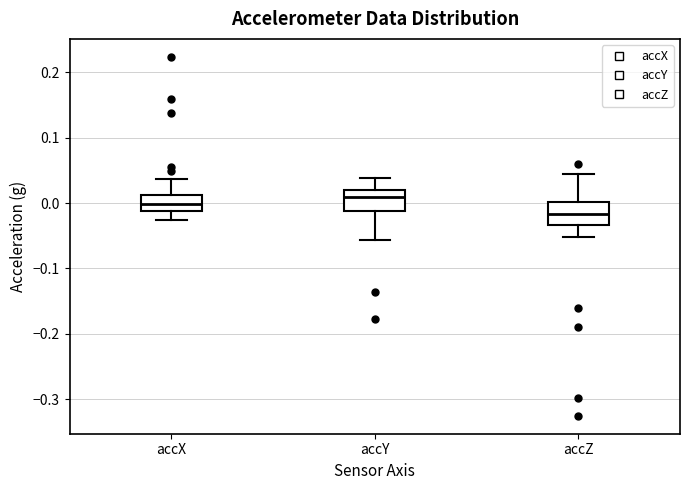

Reading left to right, transcribe this box plot: for each box, give where its median line is, the range the box spans, and where its two whiskers end, as read against the y-axis. The values are not printed on the chart, so give them approximately, as read against the axis.

accX: median 0.00, box -0.01 to 0.01, whiskers -0.03 to 0.04
accY: median 0.01, box -0.01 to 0.02, whiskers -0.06 to 0.04
accZ: median -0.02, box -0.03 to 0.00, whiskers -0.05 to 0.04